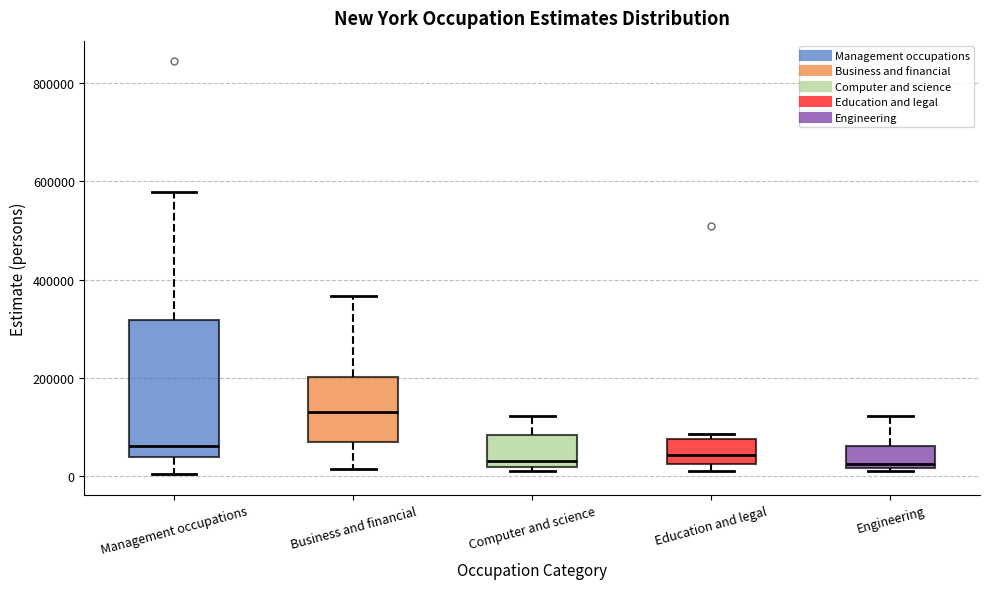

Comparing the boxes themselves (not the whiskers), which one is the tallest?

Management occupations